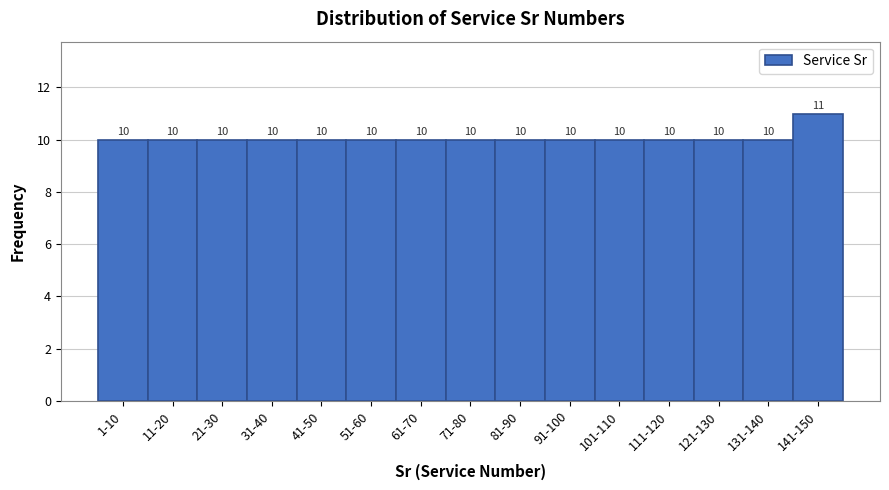

Reading left to right, what are all the values shown in this chart?

1-10=10	11-20=10	21-30=10	31-40=10	41-50=10	51-60=10	61-70=10	71-80=10	81-90=10	91-100=10	101-110=10	111-120=10	121-130=10	131-140=10	141-150=11